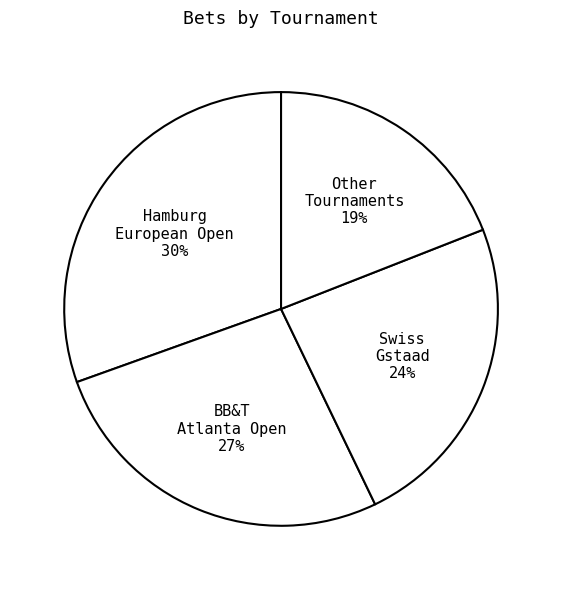

To the nearest percent, what is the difference between the Swiss Gstaad and BB&T Atlanta Open slice percentages?

3%